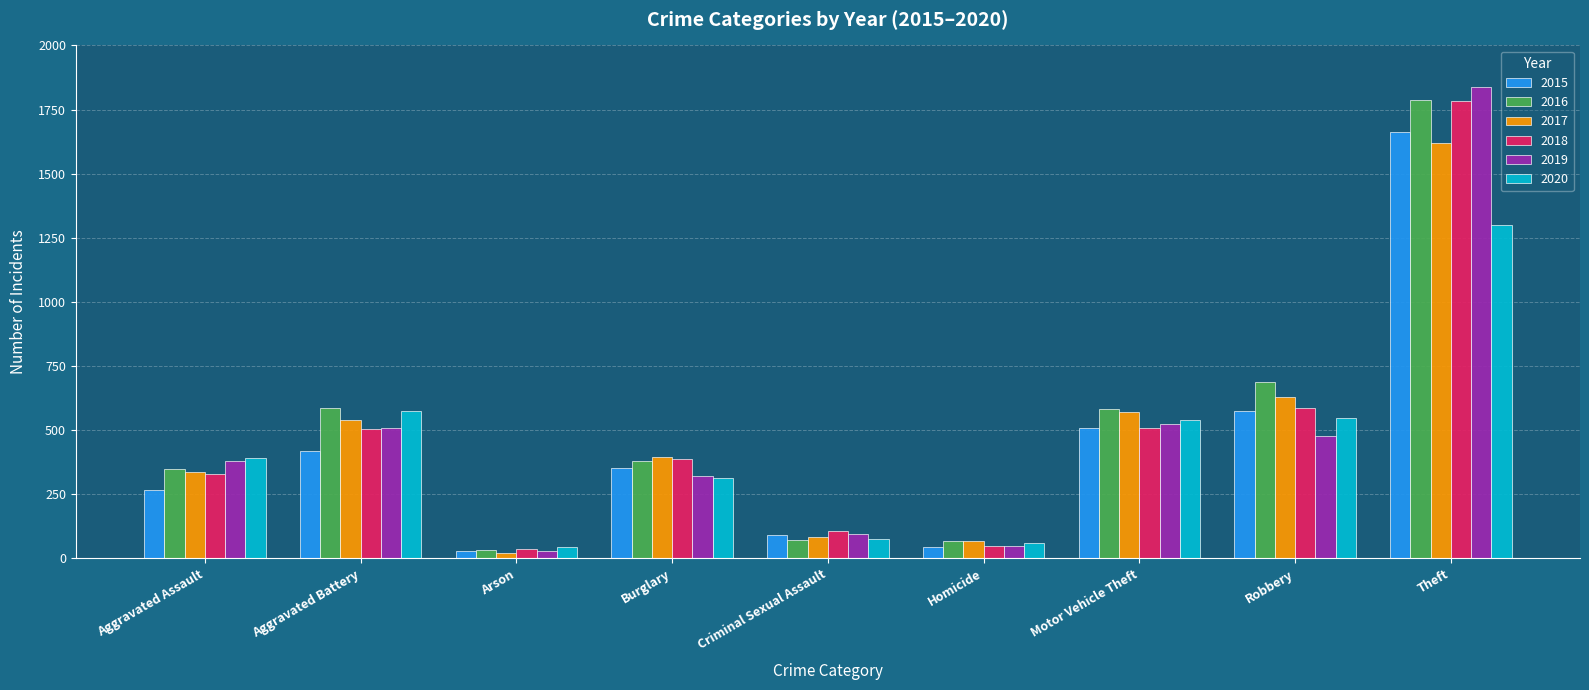

What is the label of the 2nd bar from the left?

Aggravated Battery